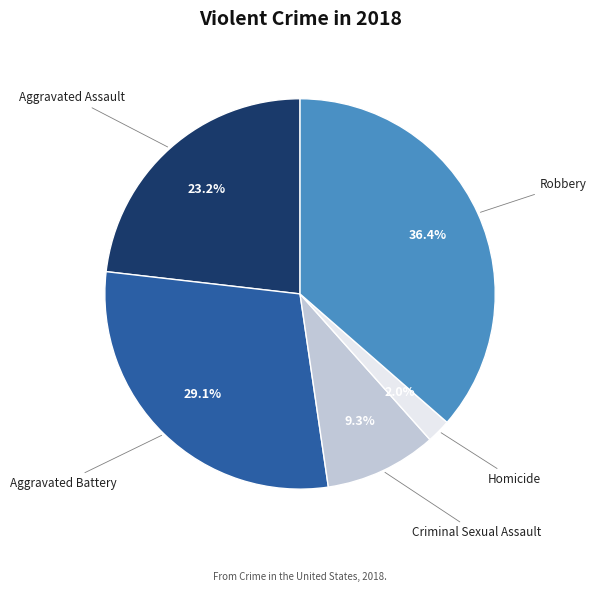

To the nearest percent, what portion does Aggravated Assault represent?

23%